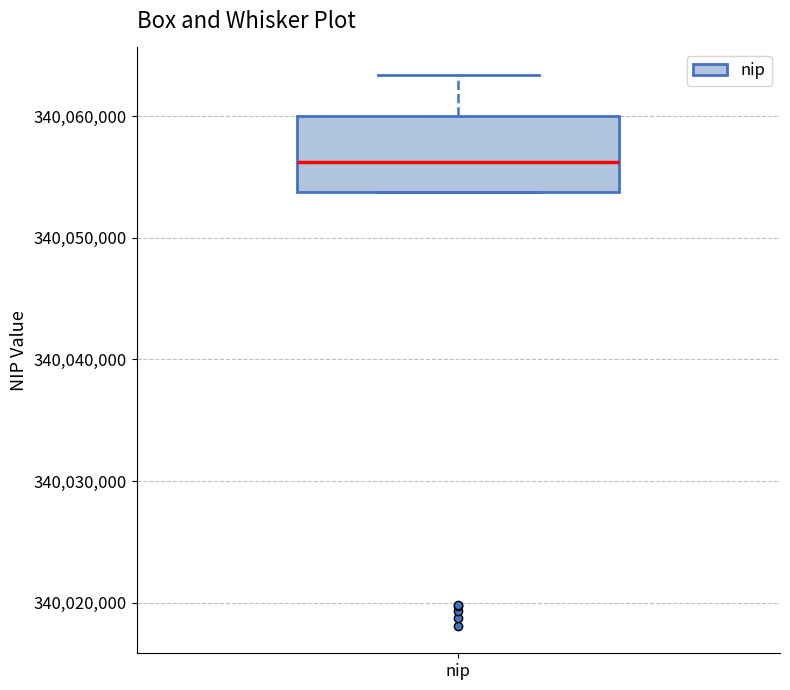

Read this box plot against the y-axis: the position of the median line, the range covered by the box, and the ends of both whiskers. The values are not printed on the chart, so give them approximately, as read against the axis.

median 340056000, box 340054000 to 340060000, whiskers 340054000 to 340063000